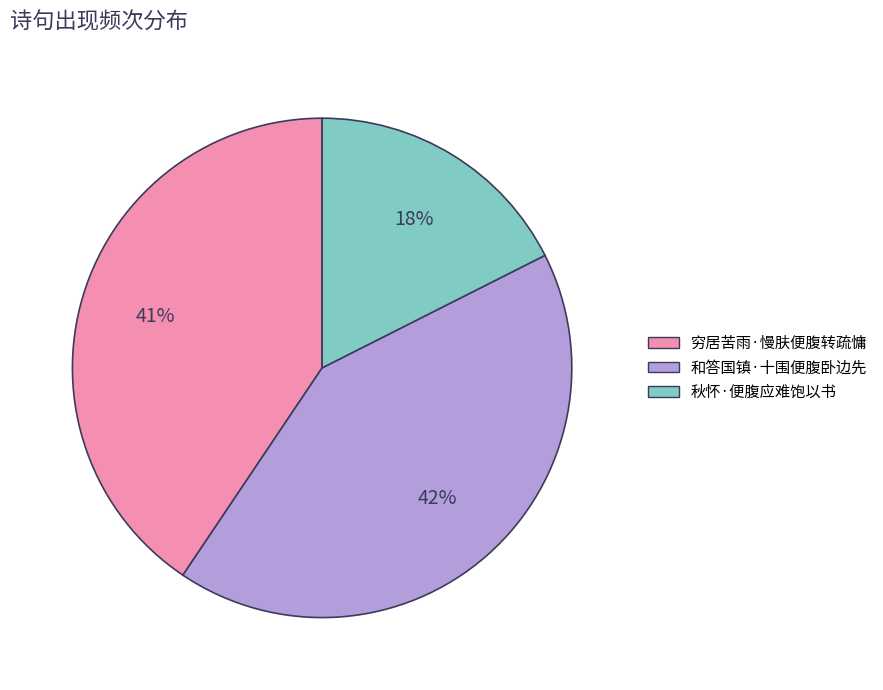

Is 穷居苦雨·慢肤便腹转疏慵 the majority of the pie?

No